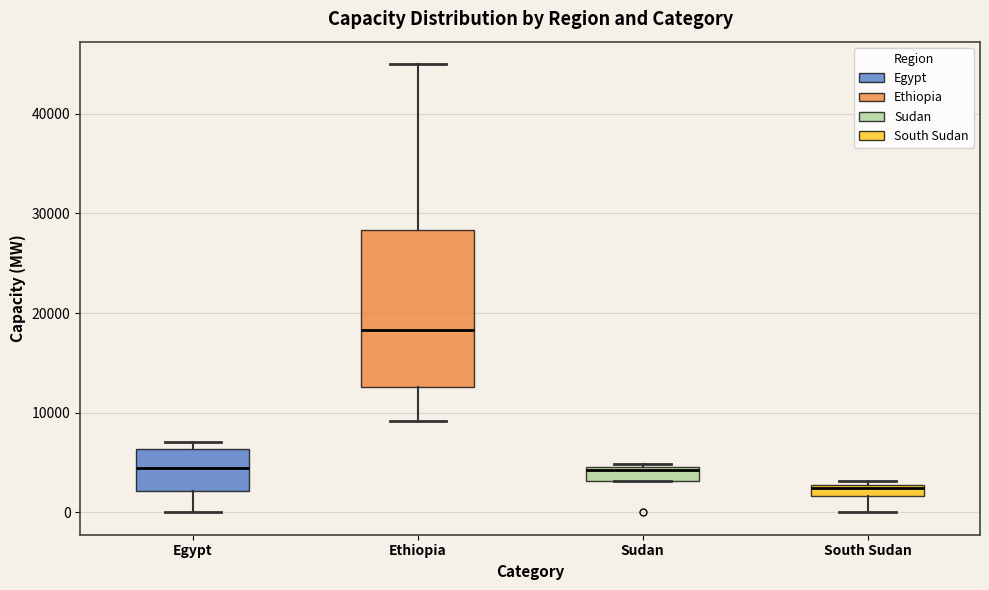

Which box has the highest median line?

Ethiopia